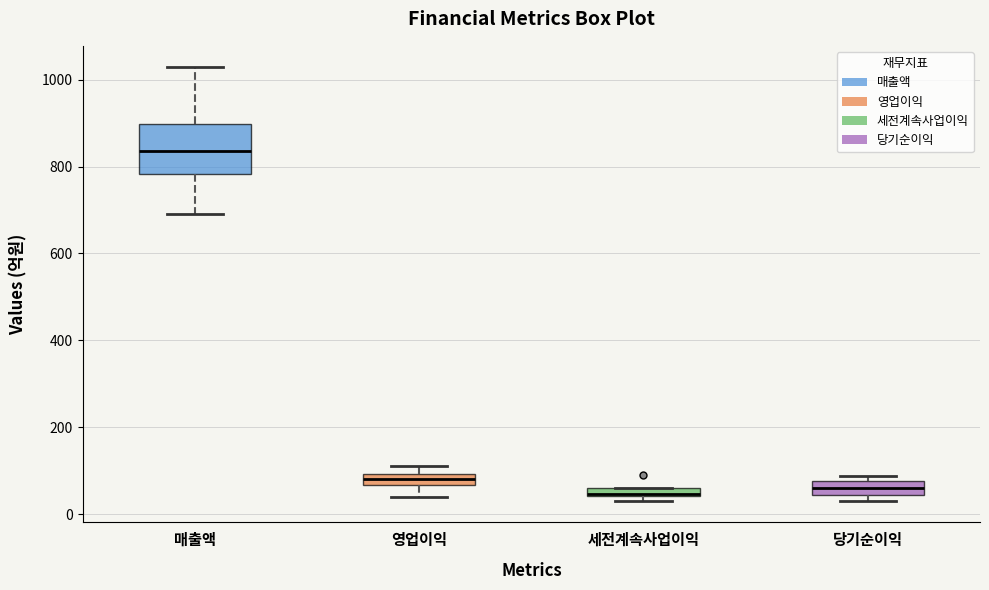

Which box has the highest median line?

매출액